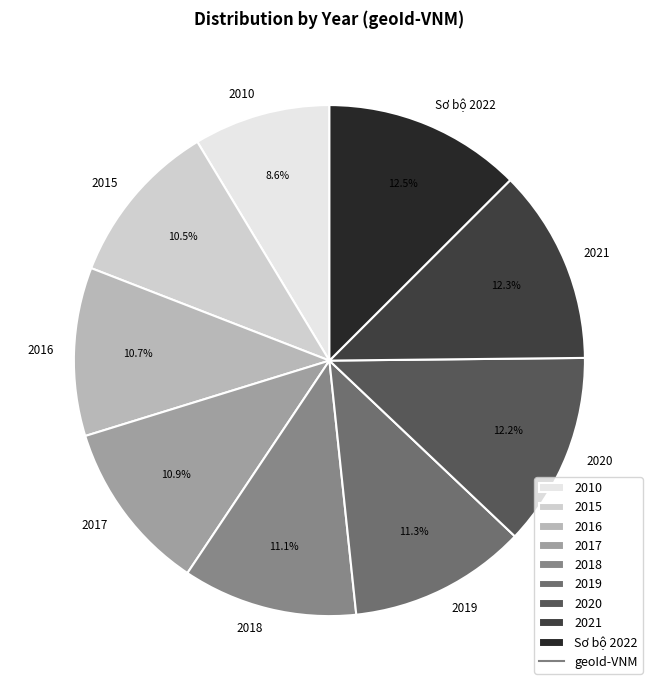

Does 2020 represent more than half of the total?

No